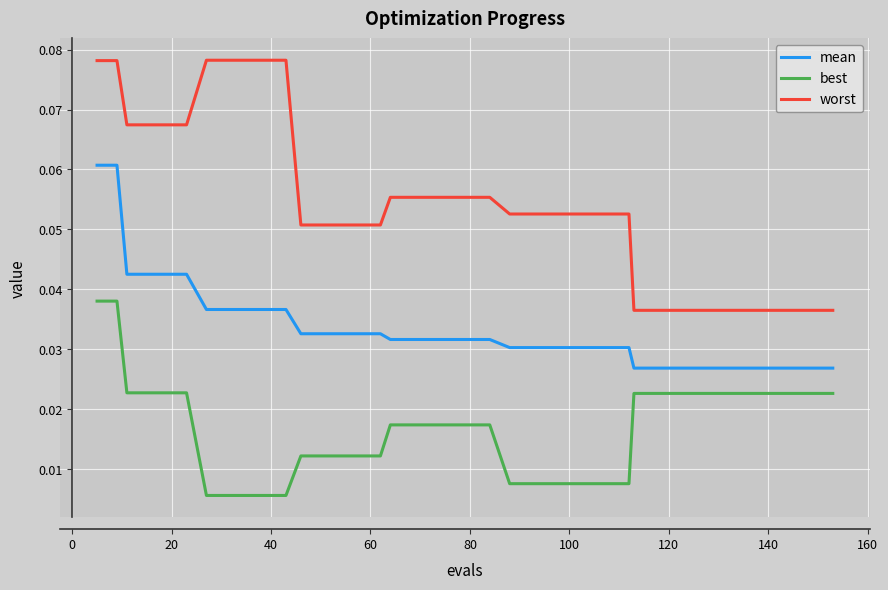

Rank the series by their maximum value, from highest to lowest.

worst, mean, best